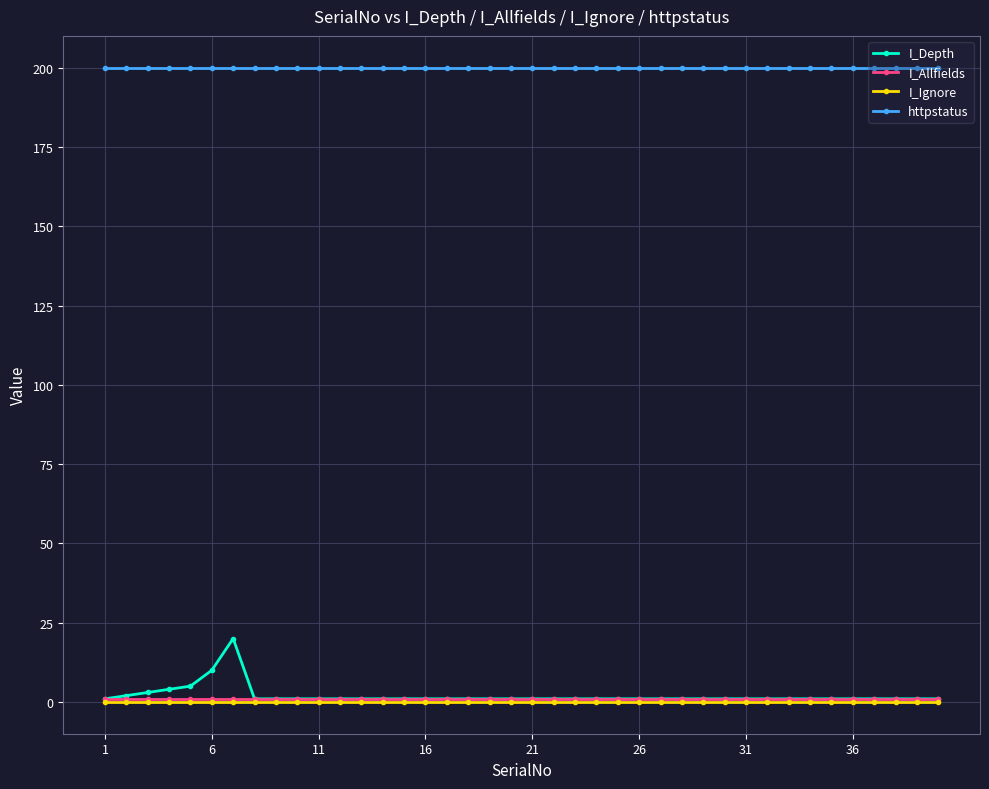

What is the maximum value shown in the chart?

200